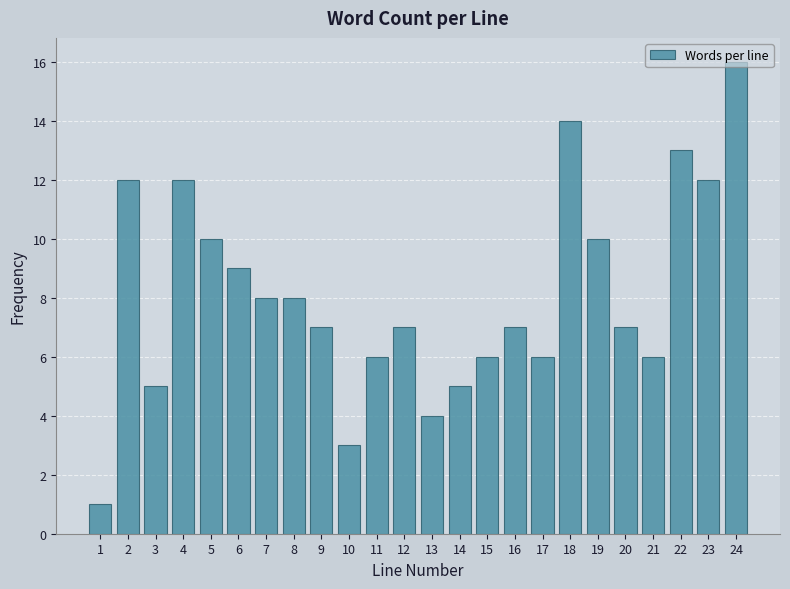

True or false: the data shows 9 at 17.

False